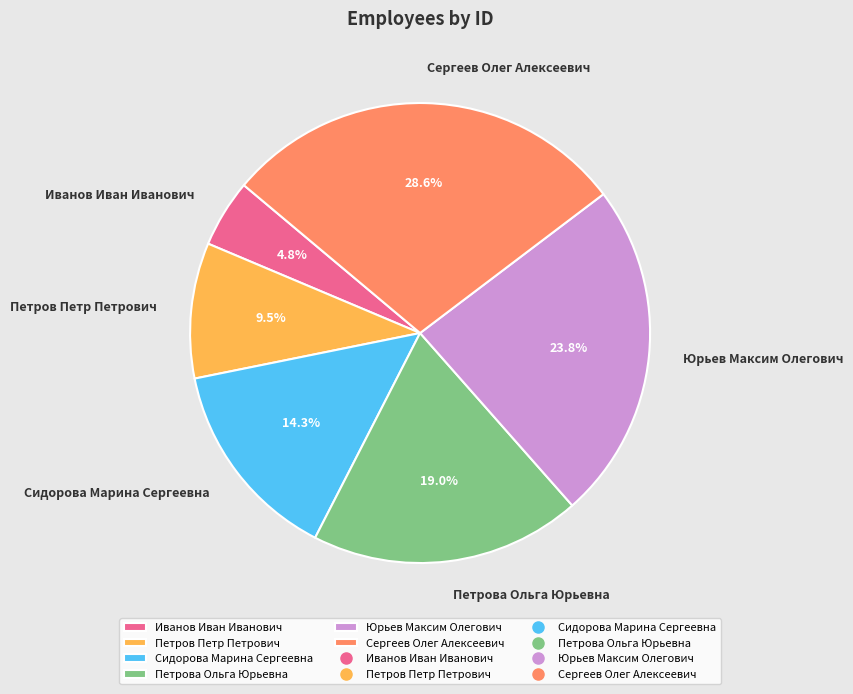

To the nearest percent, what is the average slice percentage?

17%